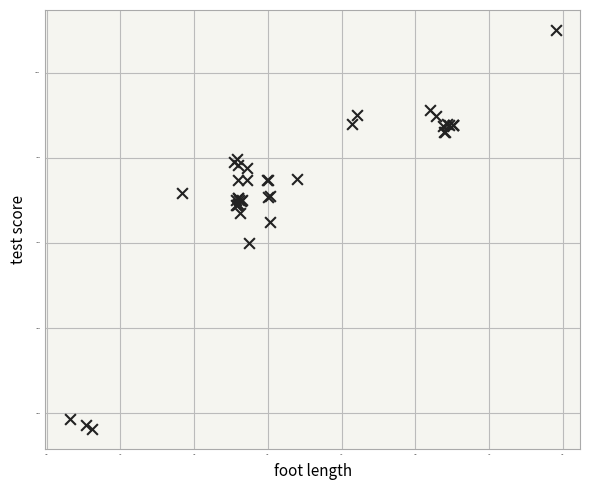

What Y value in the scatter plot is closest to 156316?

156500